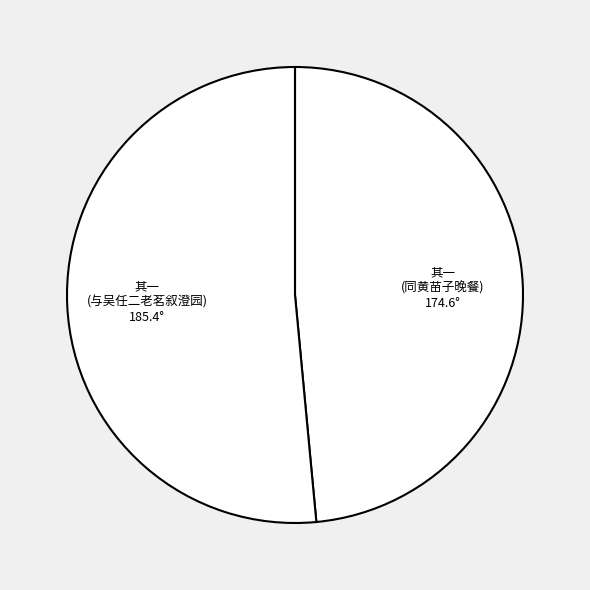

Count the number of slices in the pie.

2